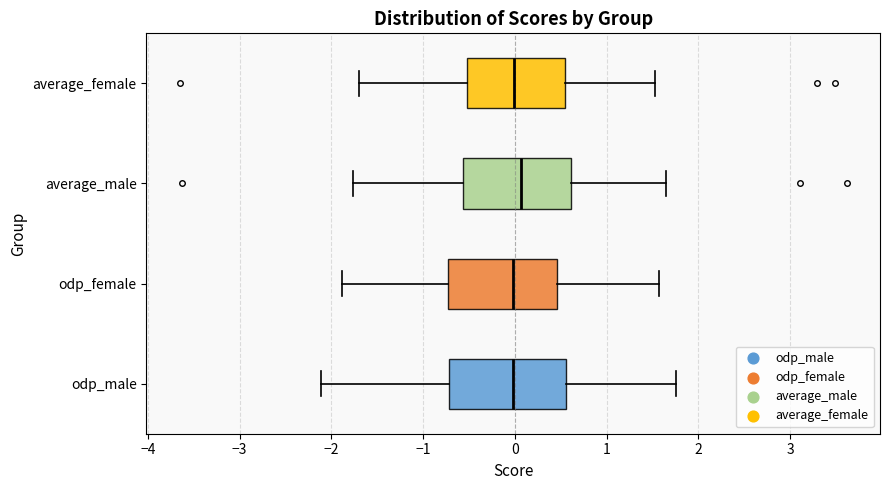

Reading bottom to top, read every box against the x-axis: the position of its median line, the range the box covers, and the ends of its whiskers. The values are not printed on the chart, so give them approximately, as read against the axis.

odp_male: median 0.0, box -0.7 to 0.6, whiskers -2.1 to 1.8
odp_female: median 0.0, box -0.7 to 0.5, whiskers -1.9 to 1.6
average_male: median 0.1, box -0.6 to 0.6, whiskers -1.8 to 1.7
average_female: median 0.0, box -0.5 to 0.5, whiskers -1.7 to 1.5